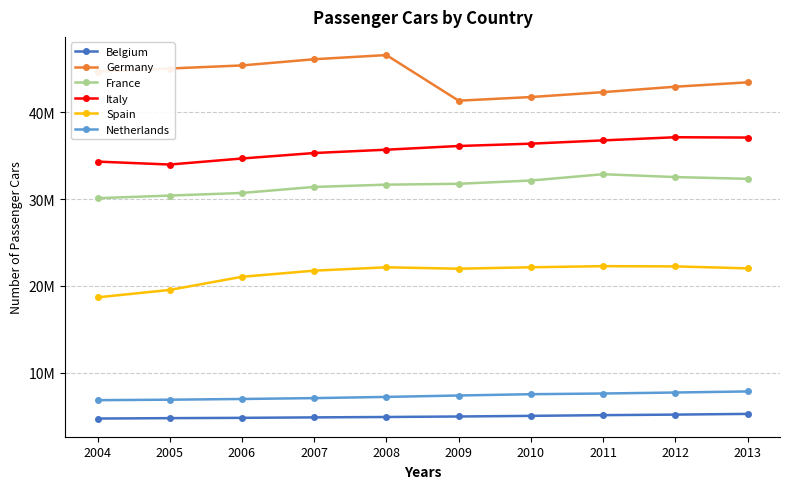

Is the value of Spain at 2012 greater than the value of France at 2005?

No